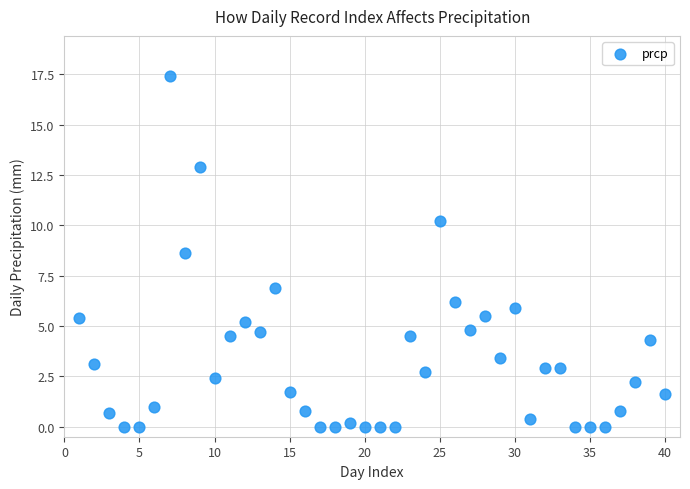

What Y value in the scatter plot is closest to 8?

8.6